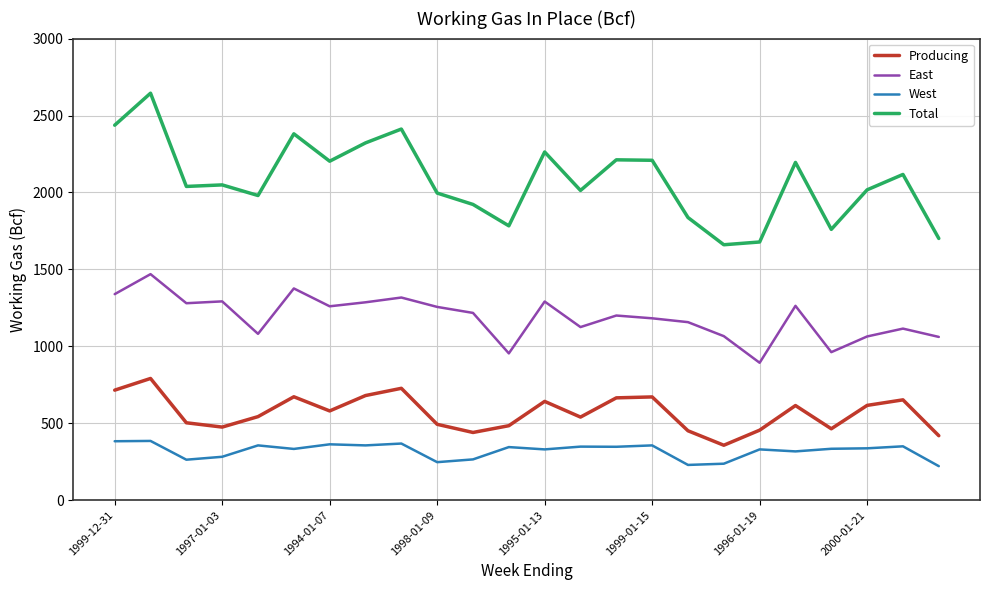

Rank the series by their maximum value, from lowest to highest.

West, Producing, East, Total